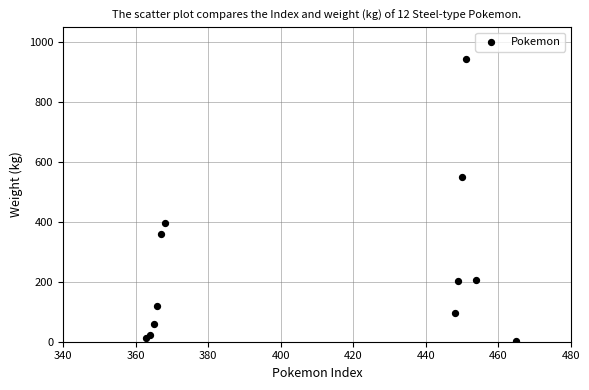

What is the range of Y values (max minus min)?

941.8